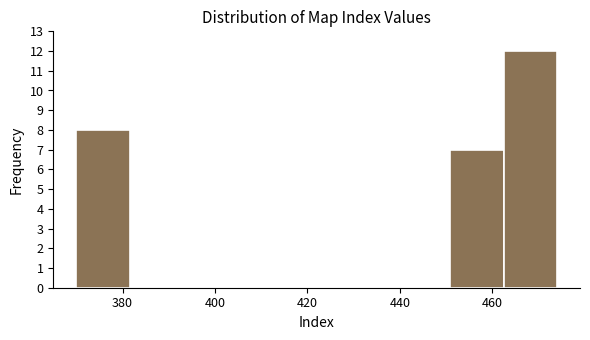

Reading left to right, transcribe this chart: for each bar, give the range it covers on the x-axis and its height. Neither the bar edges nor the heights are printed on the chart, so give them approximately, as read against the axes.

370 to 382: 8
382 to 394: 0
394 to 404: 0
404 to 416: 0
416 to 428: 0
428 to 440: 0
440 to 450: 0
450 to 462: 7
462 to 474: 12